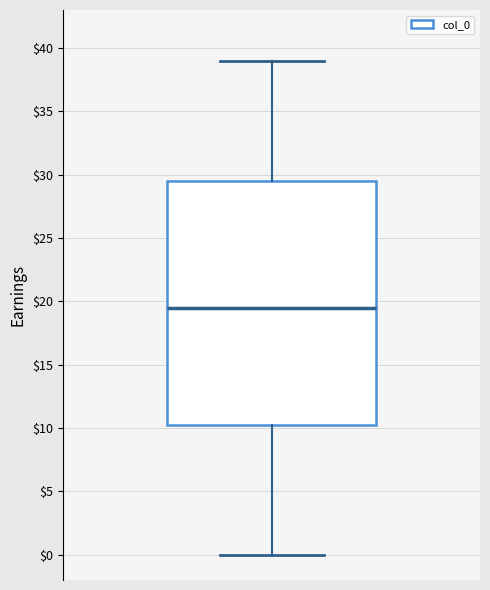

Where is the upper edge of the box on the y-axis? The values are not printed on the chart, so give them approximately, as read against the axis.

29.5